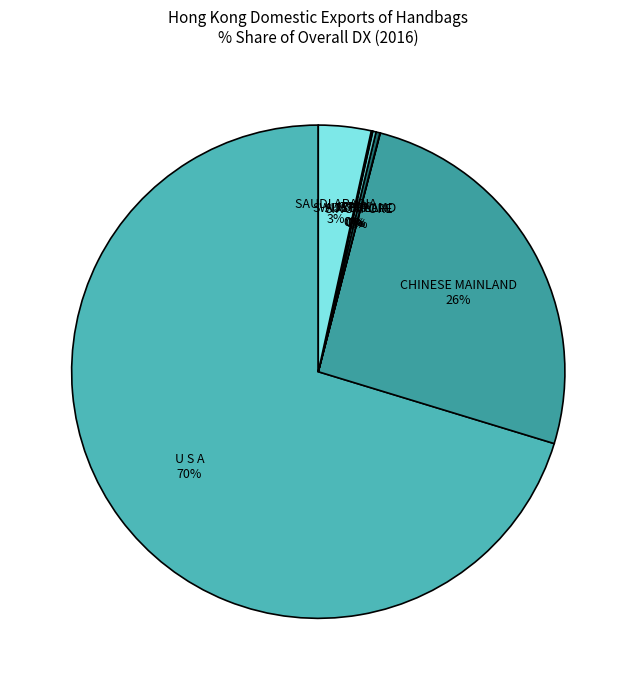

Does U S A represent more than half of the total?

Yes